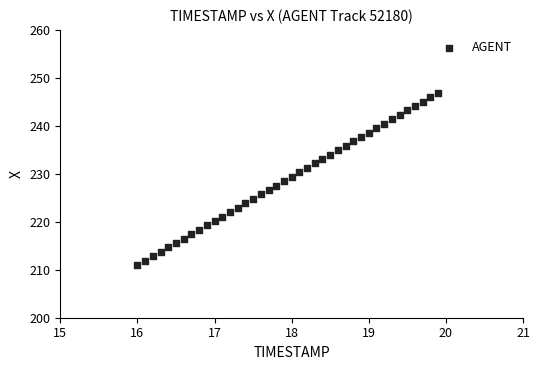

What is the range of Y values (max minus min)?

35.9